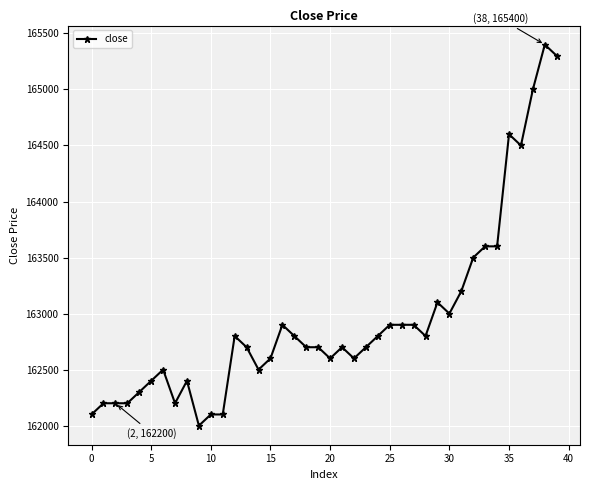

What is the maximum value shown in the chart?

165400